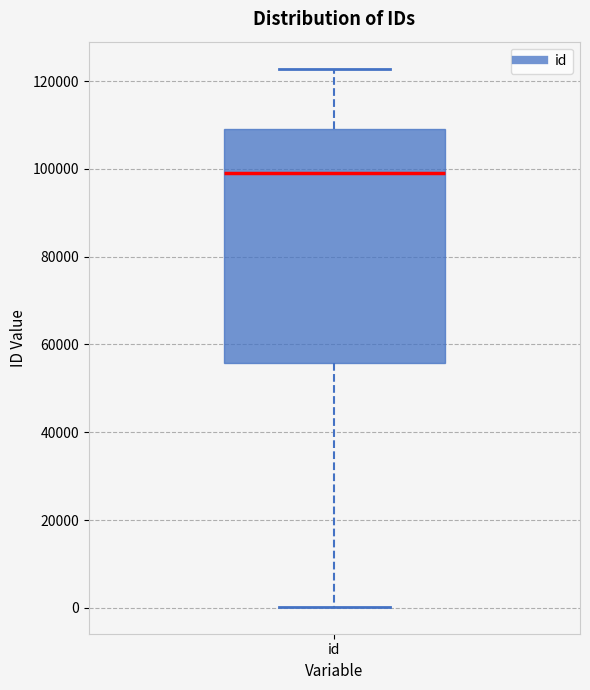

Read this box plot against the y-axis: the position of the median line, the range covered by the box, and the ends of both whiskers. The values are not printed on the chart, so give them approximately, as read against the axis.

median 98000, box 56000 to 110000, whiskers 0 to 122000